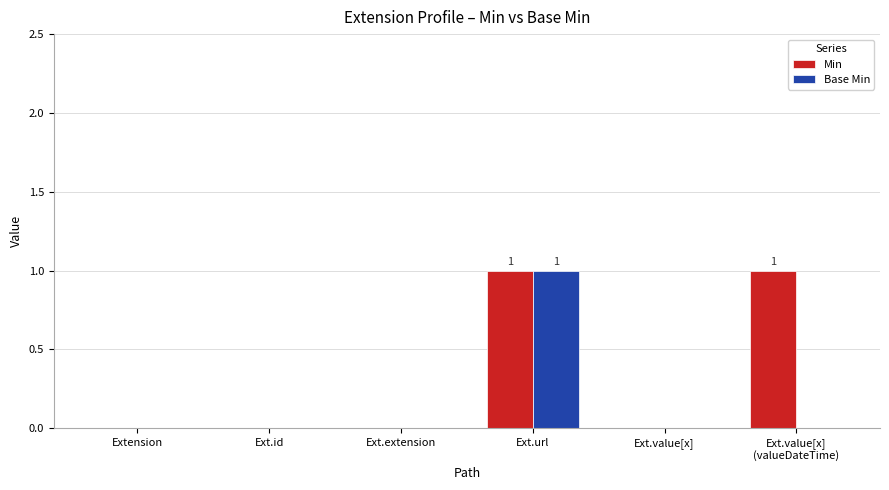

True or false: Min has a value of 0 at Ext.value[x].

True